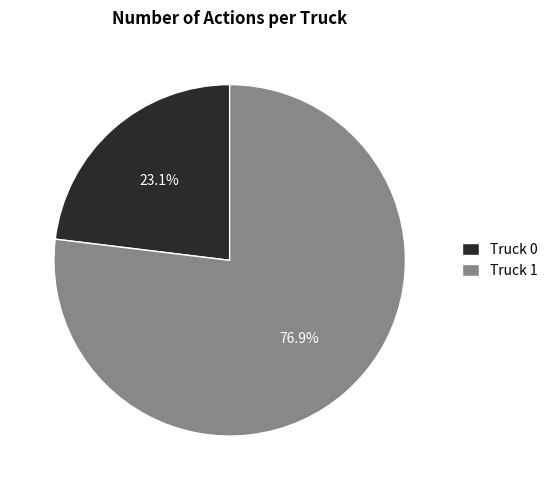

The Truck 1 slice represents 68% of the pie. True or false?

False